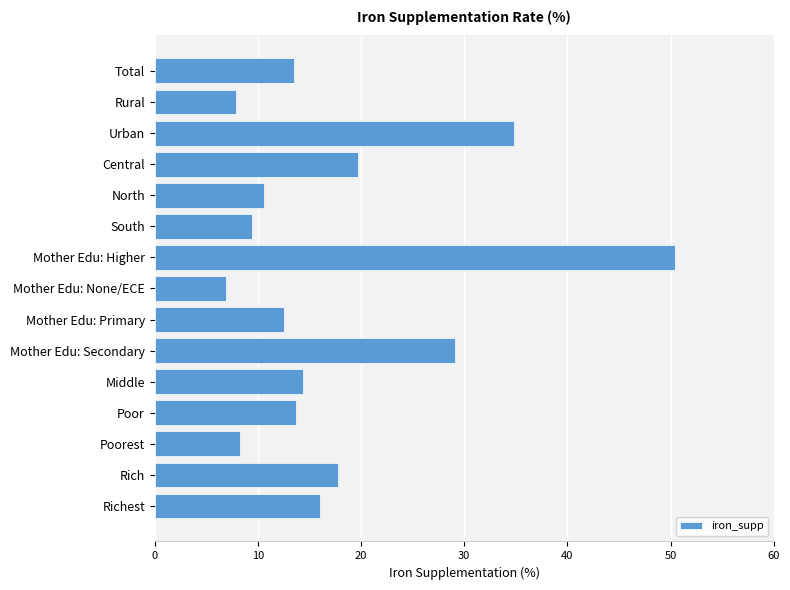

Is it true that the value at Central is 19.7?

True